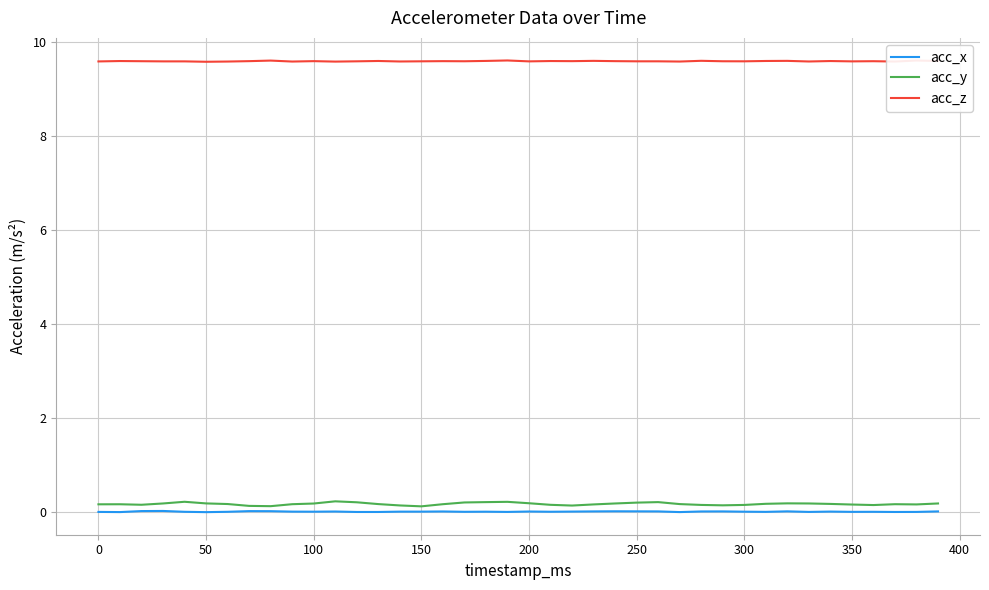

Which series has the largest total across all categories?

acc_z